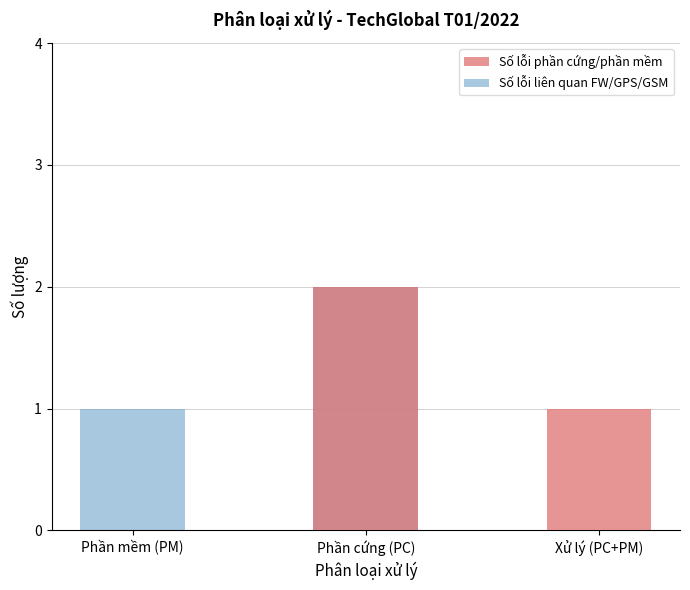

How many values in the Số lỗi phần cứng/phần mềm series exceed 1?

1